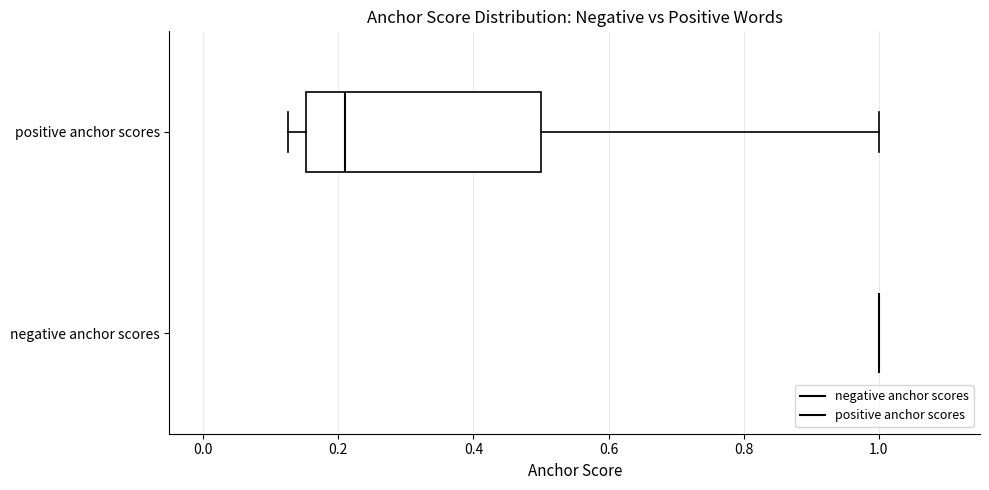

Reading bottom to top, transcribe this box plot: for each box, give where its median line is, the range the box spans, and where its two whiskers end, as read against the x-axis. The values are not printed on the chart, so give them approximately, as read against the axis.

negative anchor scores: box collapsed to a line at 1.00, whiskers 1.00 to 1.00
positive anchor scores: median 0.22, box 0.16 to 0.50, whiskers 0.12 to 1.00